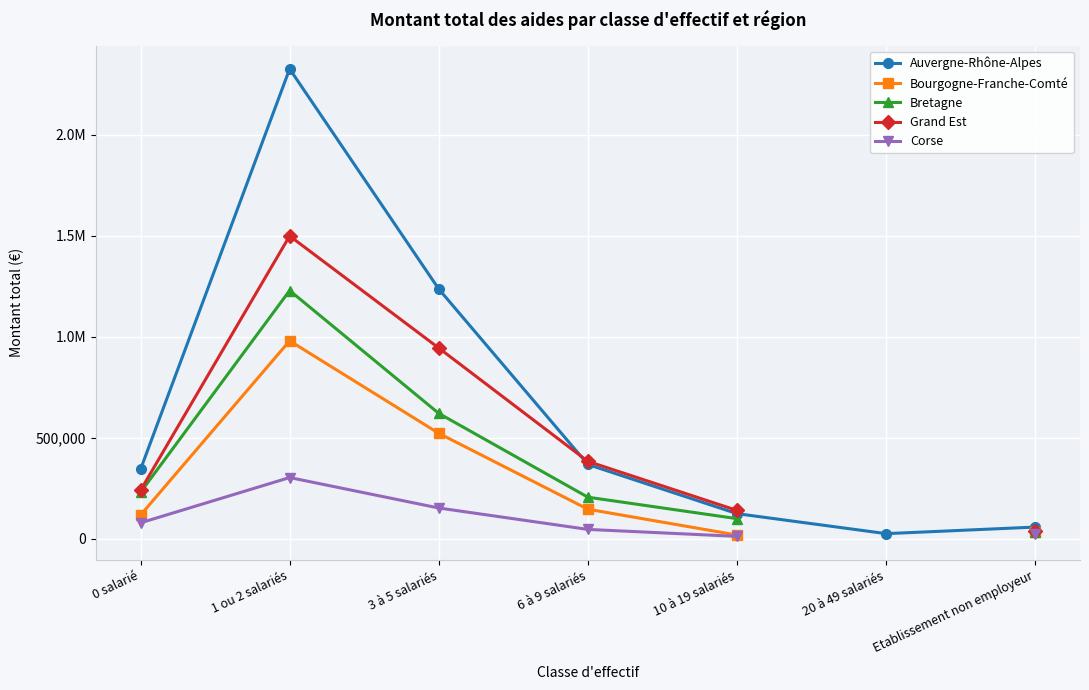

What is the value of the Auvergne-Rhône-Alpes point at the 6th from the left?

25500.0